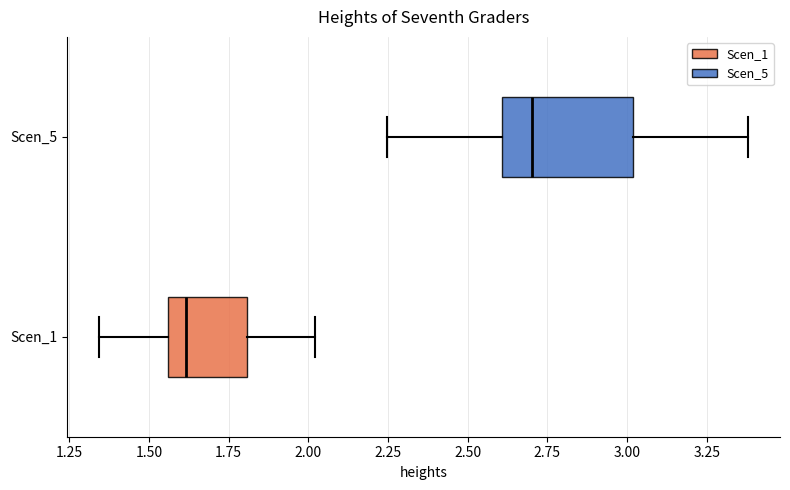

Reading bottom to top, transcribe this box plot: for each box, give where its median line is, the range the box spans, and where its two whiskers end, as read against the x-axis. The values are not printed on the chart, so give them approximately, as read against the axis.

Scen_1: median 1.60, box 1.55 to 1.80, whiskers 1.35 to 2.00
Scen_5: median 2.70, box 2.60 to 3.00, whiskers 2.25 to 3.40